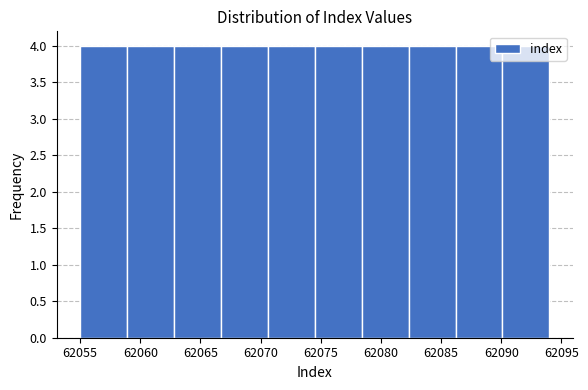

Reading left to right, list every bar in this chart as the range it spans on the x-axis followed by its height. Neither the bar edges nor the heights are printed on the chart, so give them approximately, as read against the axes.

62055.0 to 62058.9: 4
62058.9 to 62062.8: 4
62062.8 to 62066.7: 4
62066.7 to 62070.6: 4
62070.6 to 62074.5: 4
62074.5 to 62078.4: 4
62078.4 to 62082.3: 4
62082.3 to 62086.2: 4
62086.2 to 62090.1: 4
62090.1 to 62094.0: 4